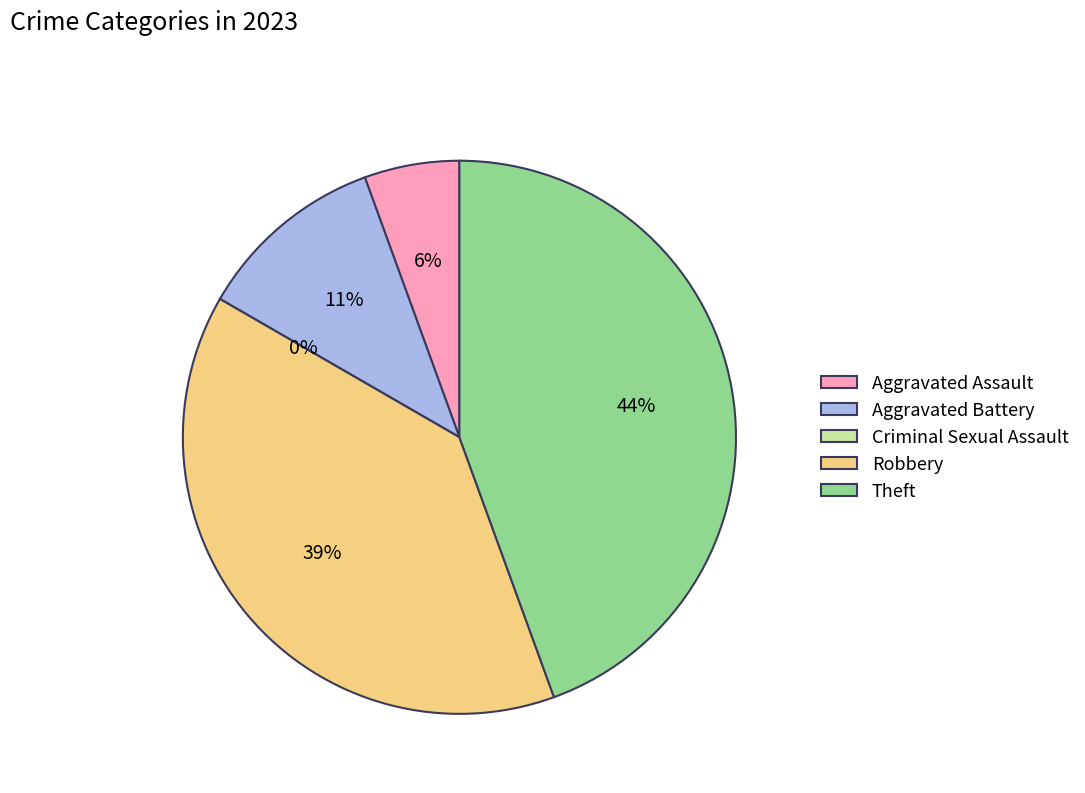

What is the largest slice in the pie chart?

Theft